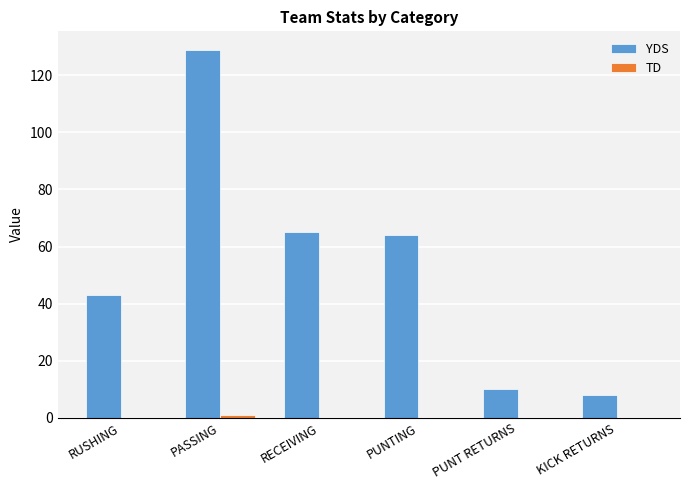

Count the number of categories in the chart.

6